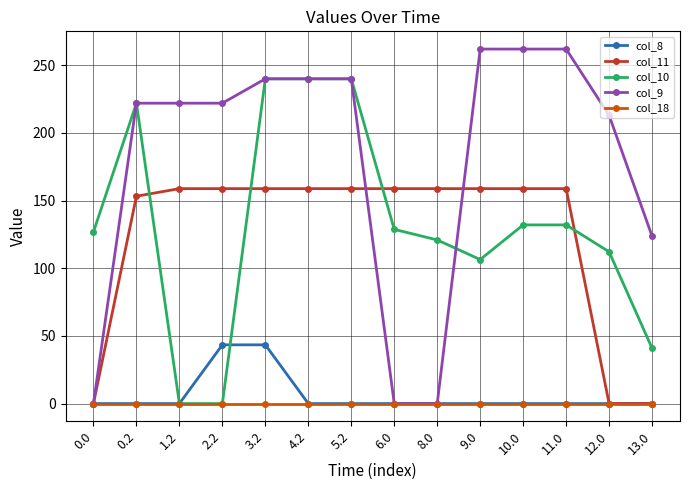

At which category is the sum across all series the highest?

3.2